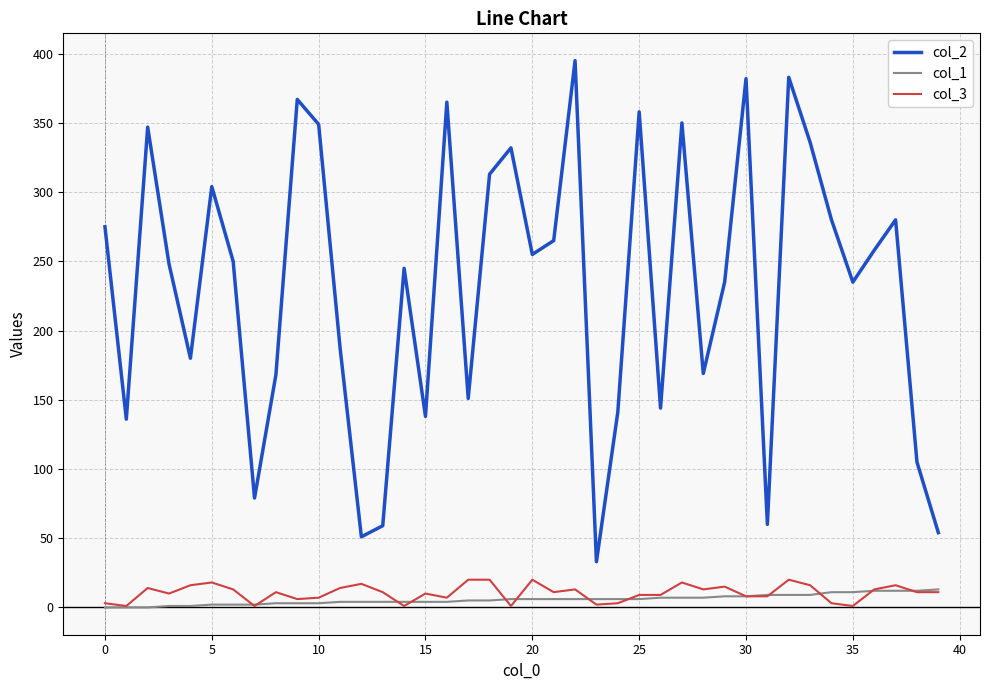

Which series has the widest spread of values?

col_2